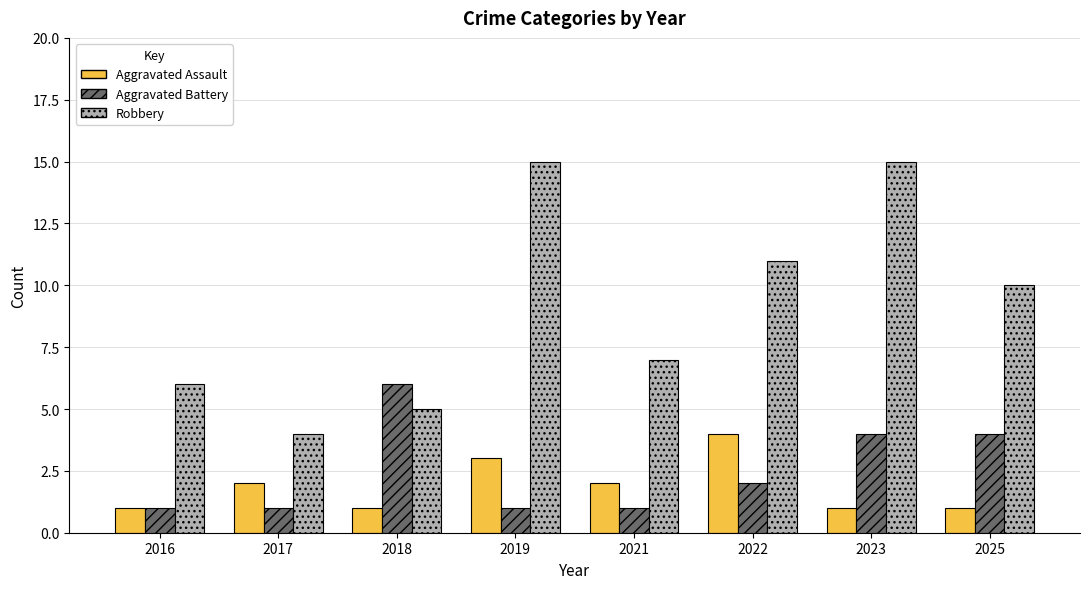

Rank the series at 2021 from highest to lowest value.

Robbery, Aggravated Assault, Aggravated Battery